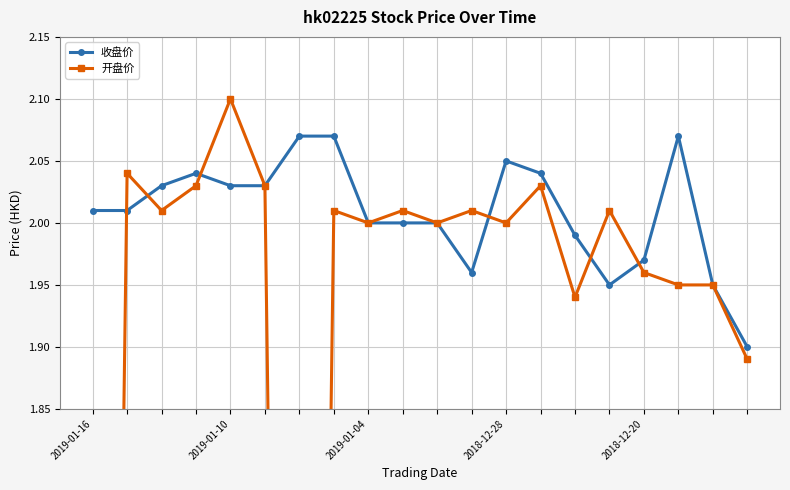

Is the value of 收盘价 at 2019-01-16 greater than the value of 开盘价 at 2019-01-16?

Yes